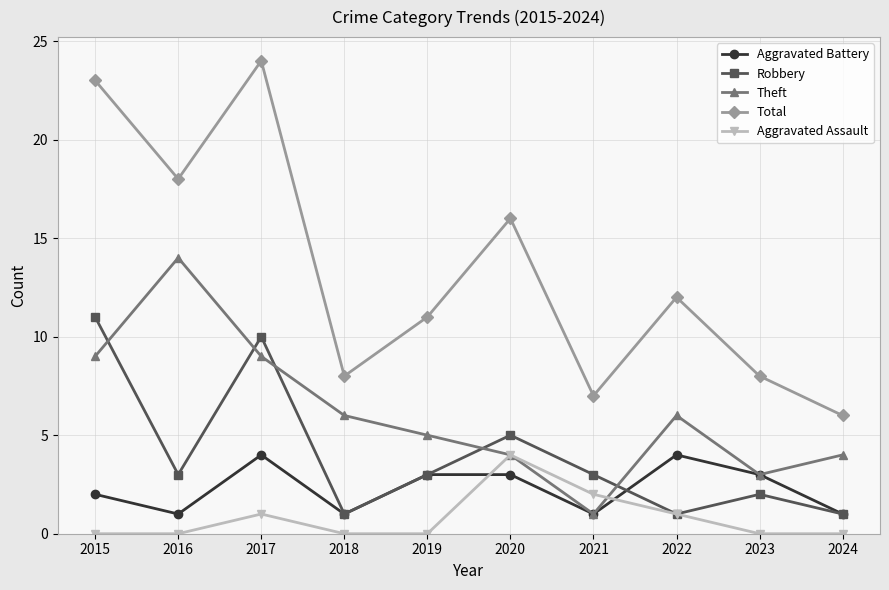

At which category is the sum across all series the highest?

2017